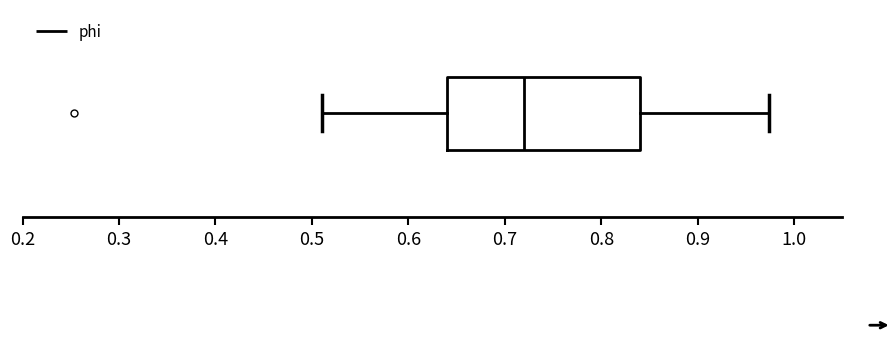

Read this box plot against the x-axis: the position of the median line, the range covered by the box, and the ends of both whiskers. The values are not printed on the chart, so give them approximately, as read against the axis.

median 0.72, box 0.64 to 0.84, whiskers 0.51 to 0.97